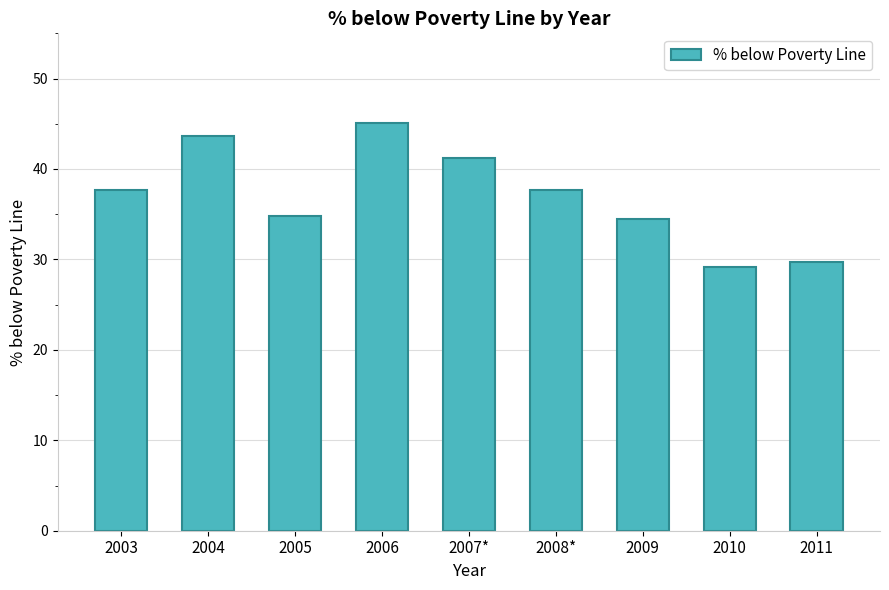

What is the ratio of the value at 2003 to the value at 2006?

0.8